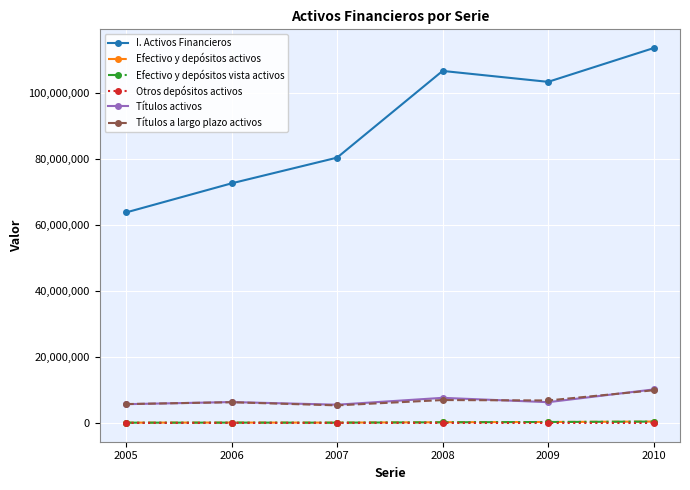

Read the Títulos activos value at 2007, to the nearest 10.

5544520